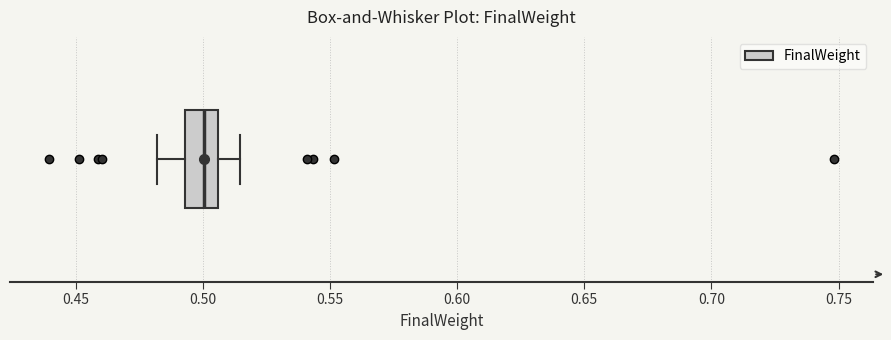

Read this box plot against the x-axis: the position of the median line, the range covered by the box, and the ends of both whiskers. The values are not printed on the chart, so give them approximately, as read against the axis.

median 0.500, box 0.495 to 0.505, whiskers 0.480 to 0.515